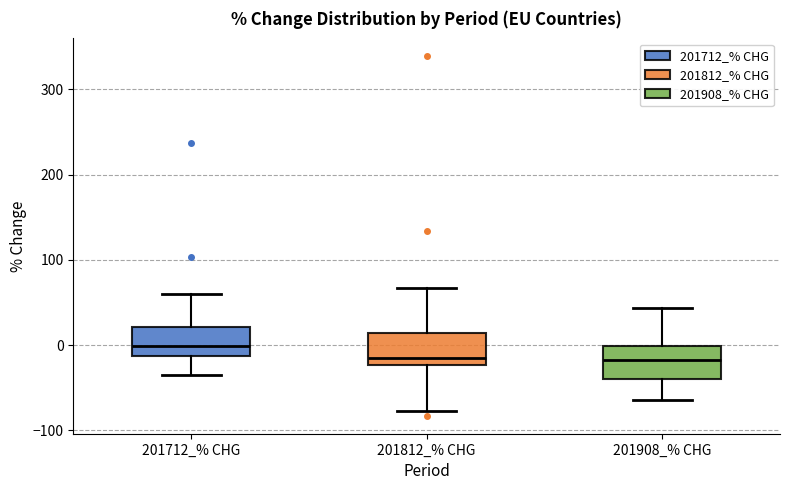

Where is the upper edge of the box for 201812_% CHG on the y-axis? The values are not printed on the chart, so give them approximately, as read against the axis.

10